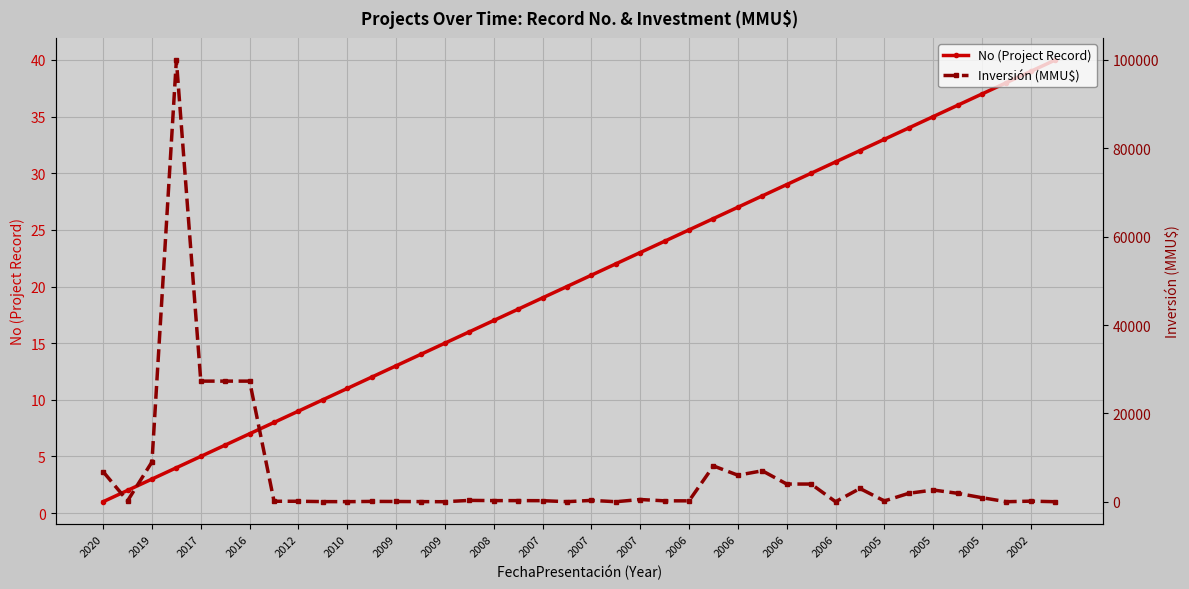

After their last crossing, which series has the higher values: Inversión (MMU$) or No (Project Record)?

No (Project Record)